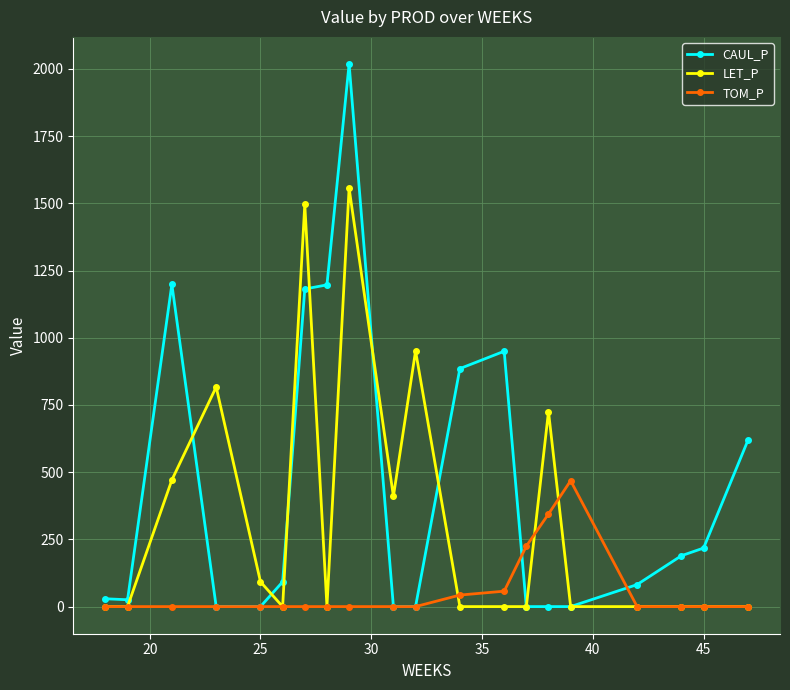

True or false: CAUL_P has more than 0 interior local peaks.

True